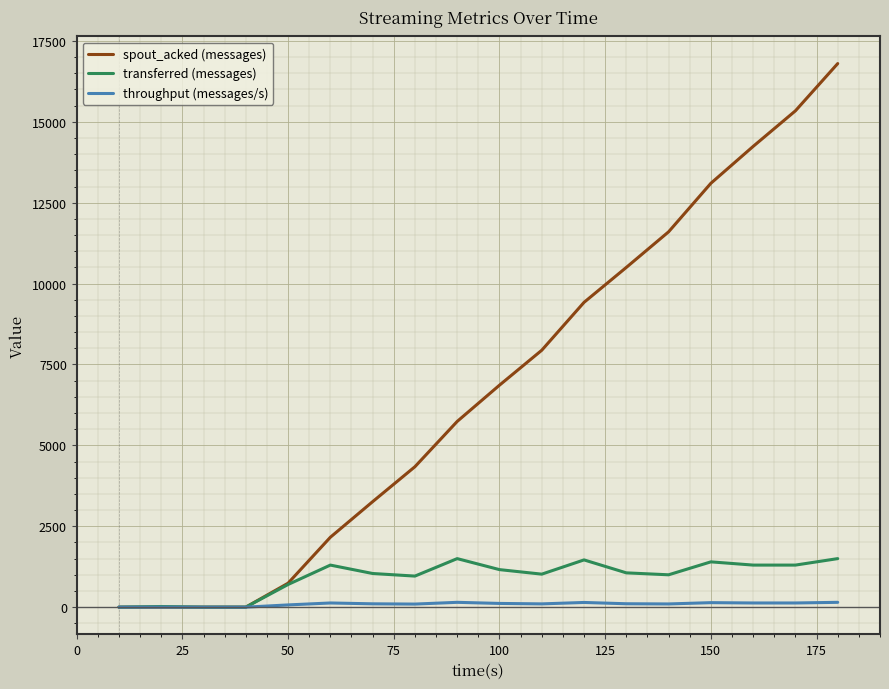

Rank the series by their maximum value, from lowest to highest.

throughput (messages/s), transferred (messages), spout_acked (messages)